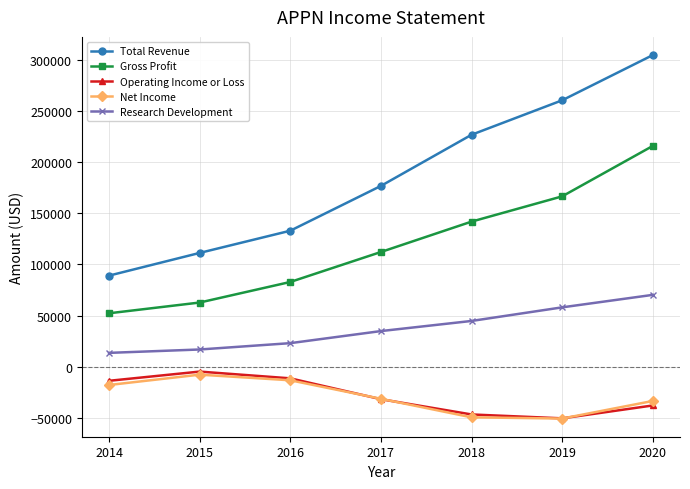

Does the chart display data point markers on the line(s)?

Yes